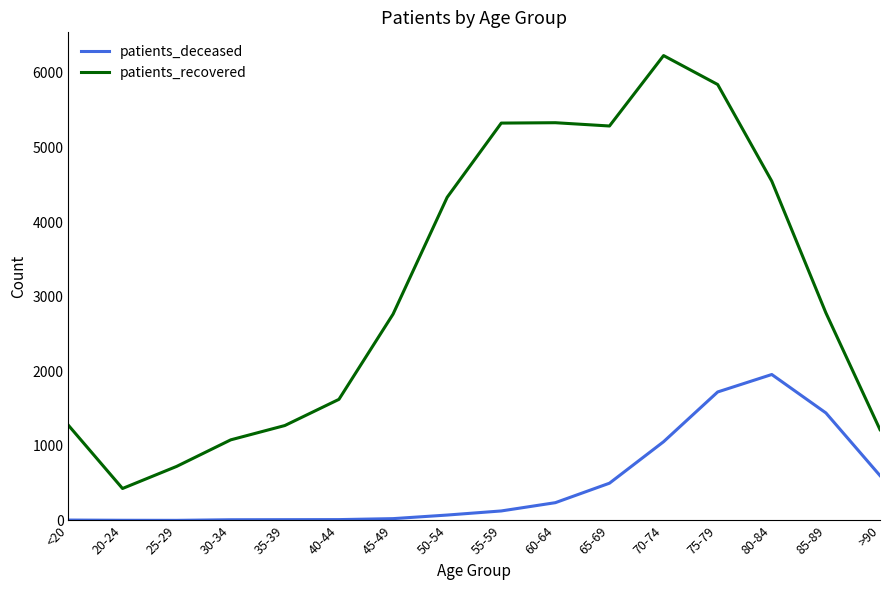

True or false: patients_deceased and patients_recovered cross at least once.

False